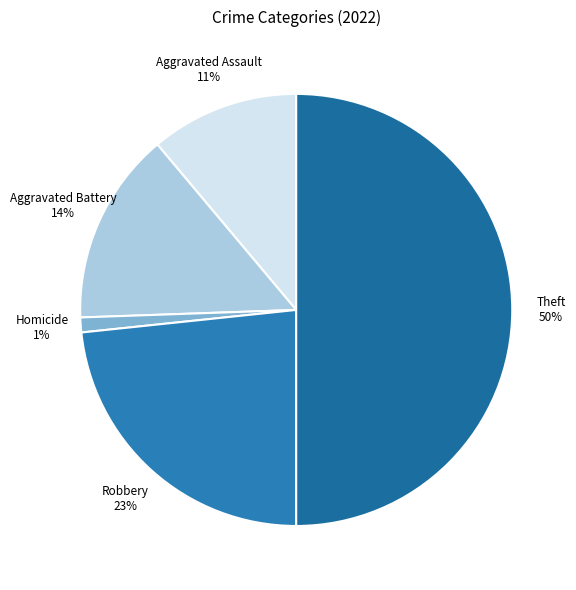

Rank the categories by value from highest to lowest.

Theft, Robbery, Aggravated Battery, Aggravated Assault, Homicide